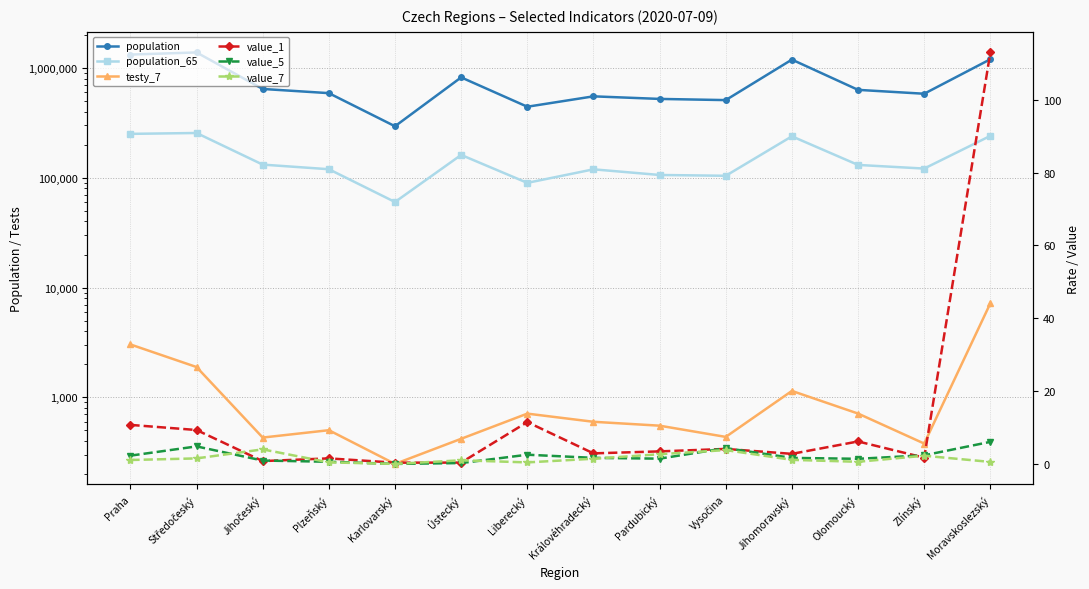

Does the chart display data point markers on the line(s)?

Yes